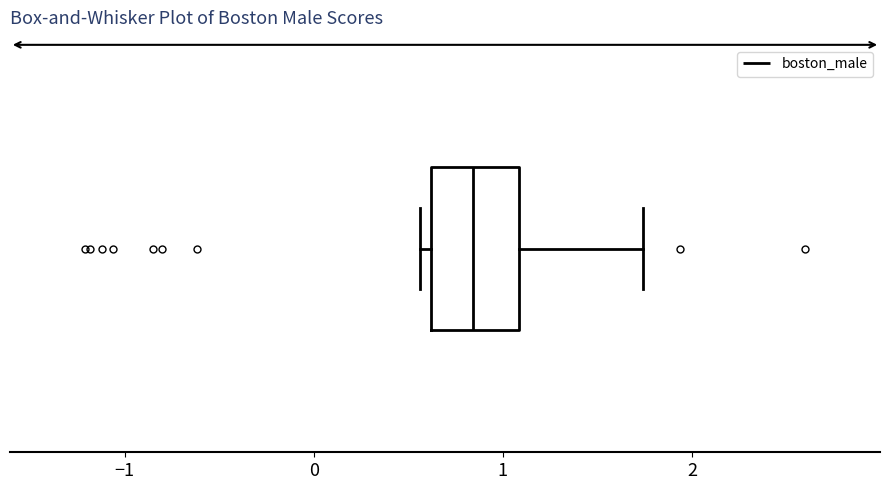

Where does the median line of the box sit on the x-axis? The values are not printed on the chart, so give them approximately, as read against the axis.

0.8